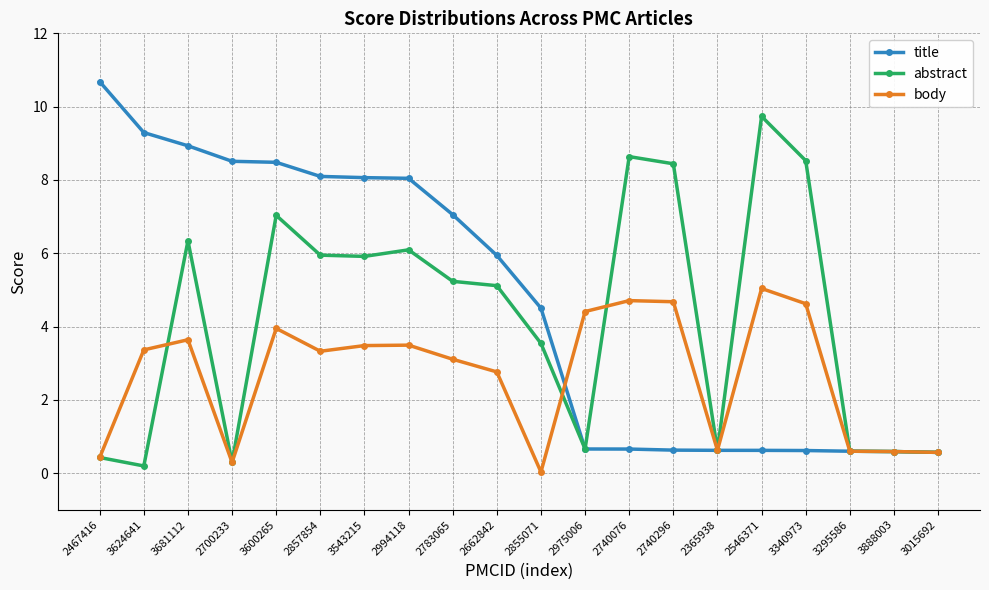

Which series has the widest spread of values?

title